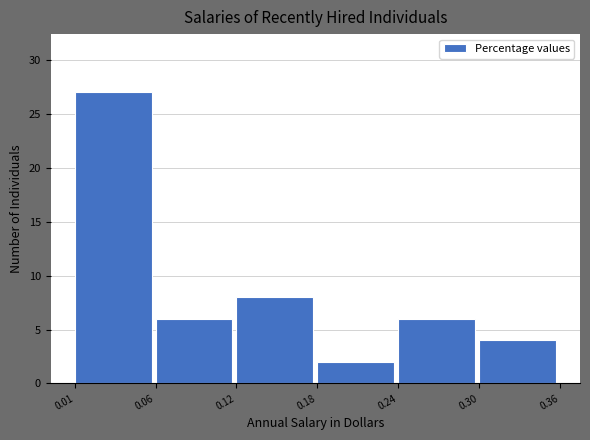

Reading right to left, extract all data points from this chart.

0.30=4	0.24=6	0.18=2	0.12=8	0.06=6	0.01=27